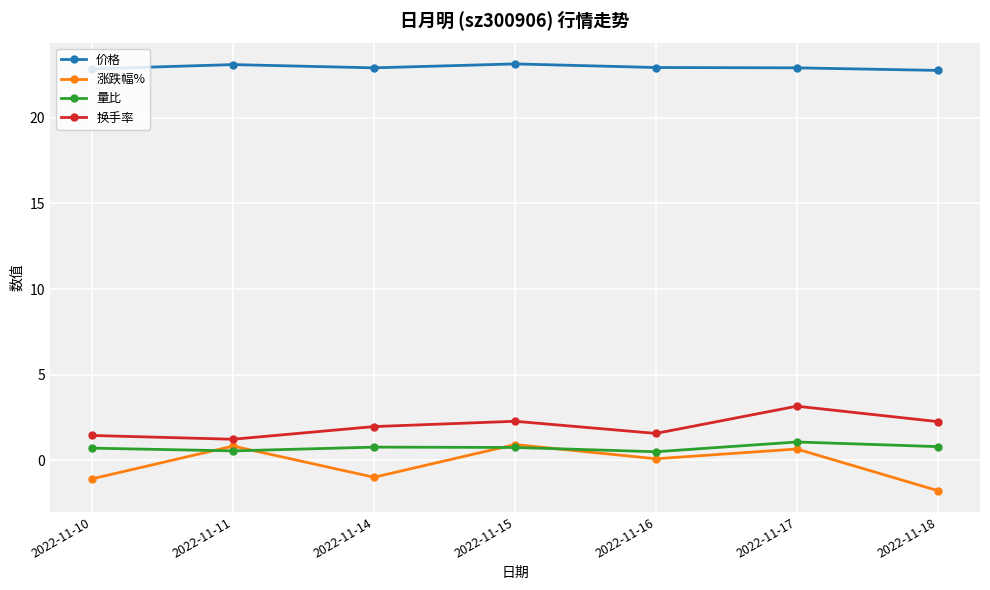

Which series changed the most between 2022-11-10 and 2022-11-14?

换手率